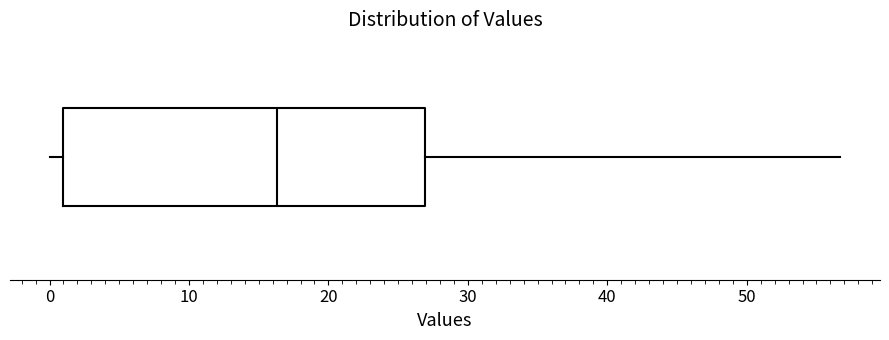

Where does the median line of the box sit on the x-axis? The values are not printed on the chart, so give them approximately, as read against the axis.

16